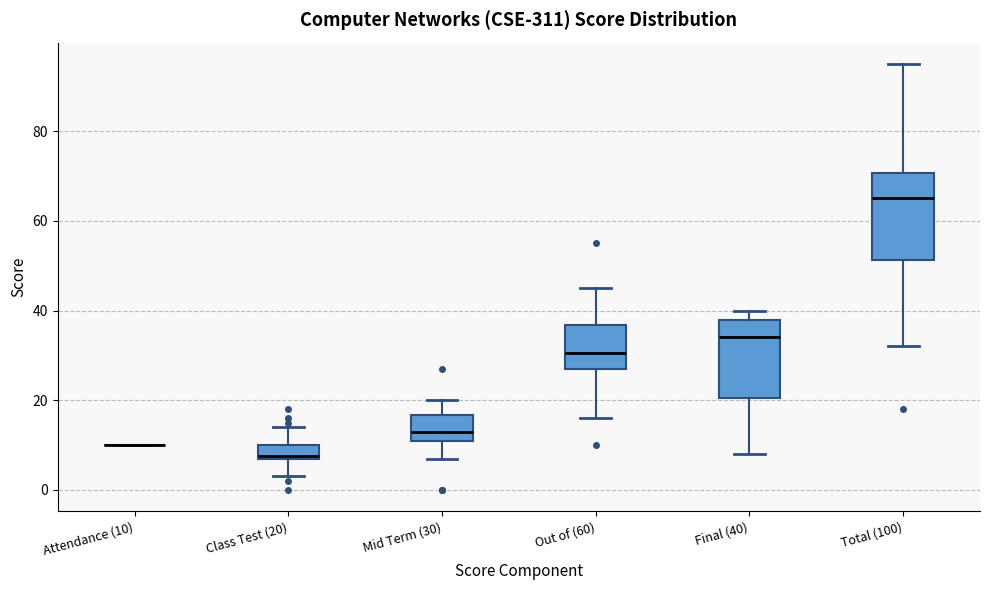

Reading left to right, transcribe this box plot: for each box, give where its median line is, the range the box spans, and where its two whiskers end, as read against the y-axis. The values are not printed on the chart, so give them approximately, as read against the axis.

Attendance (10): box collapsed to a line at 10, whiskers 10 to 10
Class Test (20): median 8, box 8 to 10, whiskers 4 to 14
Mid Term (30): median 14, box 12 to 16, whiskers 8 to 20
Out of (60): median 30, box 28 to 36, whiskers 16 to 46
Final (40): median 34, box 20 to 38, whiskers 8 to 40
Total (100): median 66, box 52 to 70, whiskers 32 to 96